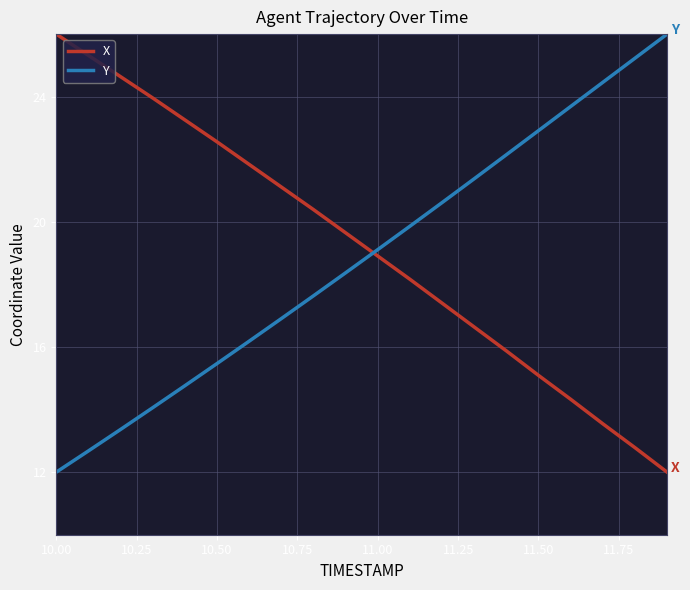

What is the greatest value displayed?

26.0